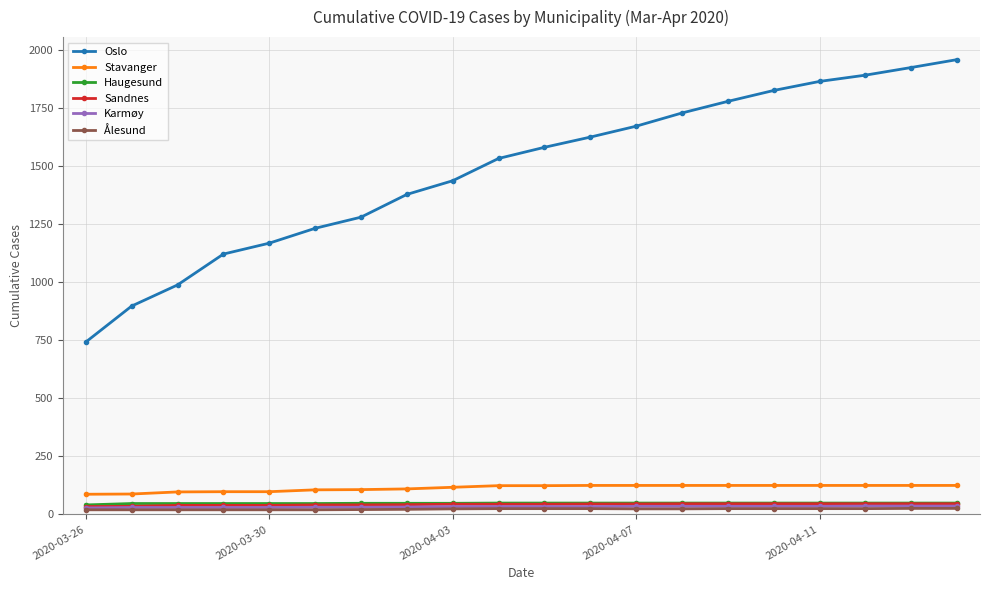

Which series has the widest spread of values?

Oslo